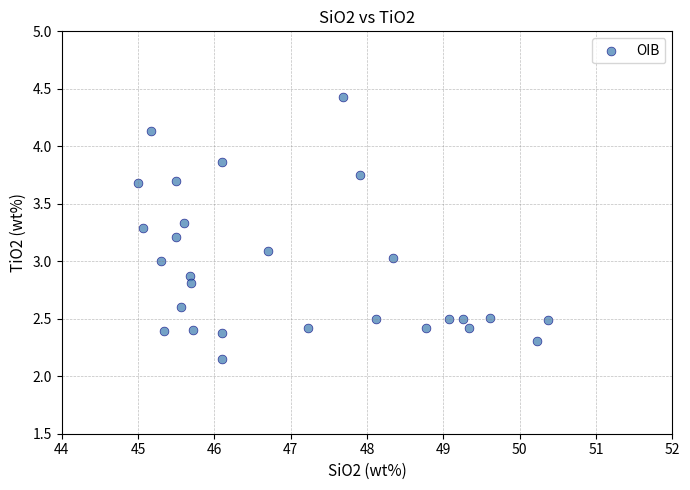

What is the range of X values (max minus min)?

5.4